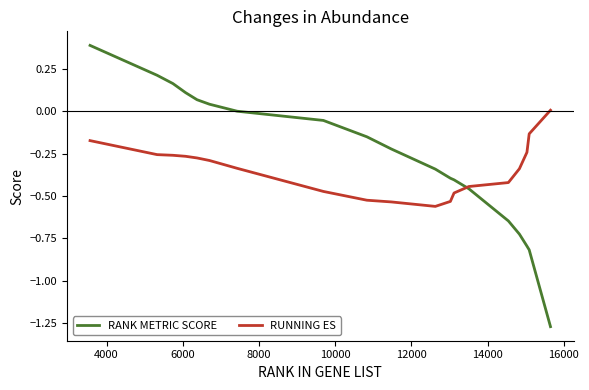

List the series in order of their peak value, highest first.

RANK METRIC SCORE, RUNNING ES